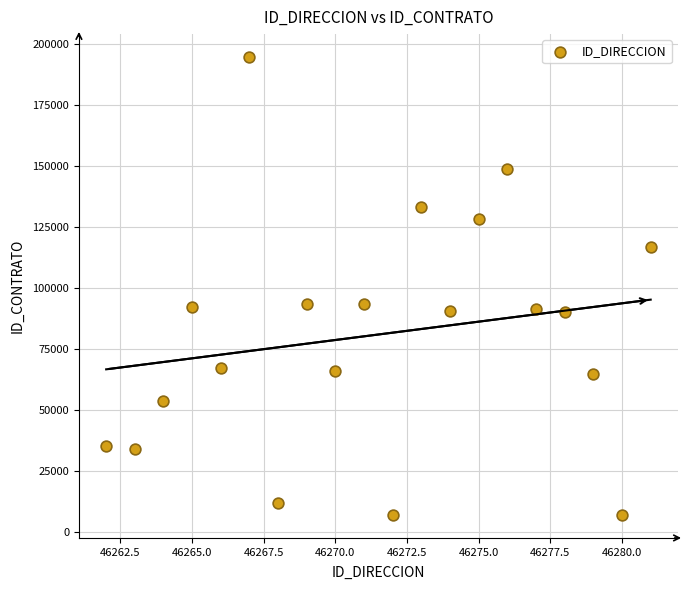

What is the range of X values (max minus min)?

19